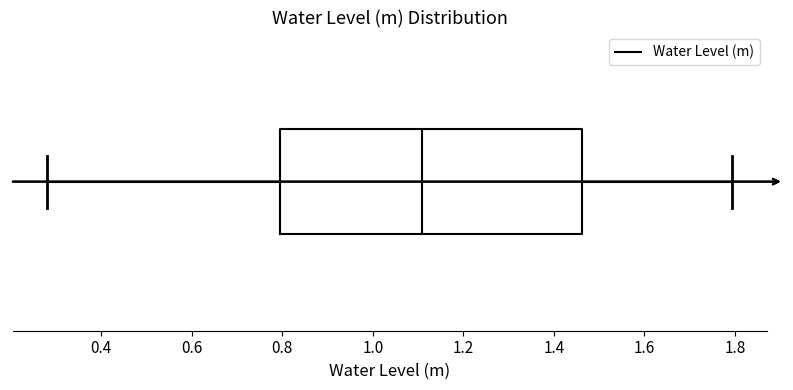

Transcribe this box plot: give where the median line is, the range the box spans, and where the two whiskers end, as read against the x-axis. The values are not printed on the chart, so give them approximately, as read against the axis.

median 1.10, box 0.80 to 1.46, whiskers 0.28 to 1.80